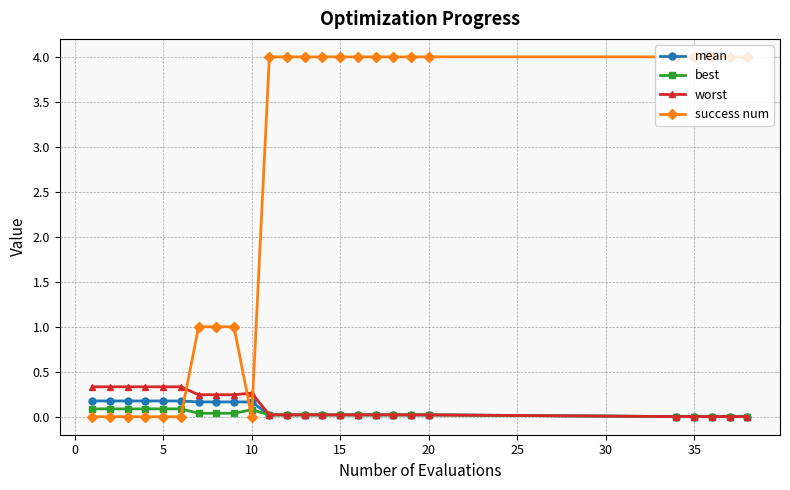

What is the greatest value displayed?

4.0